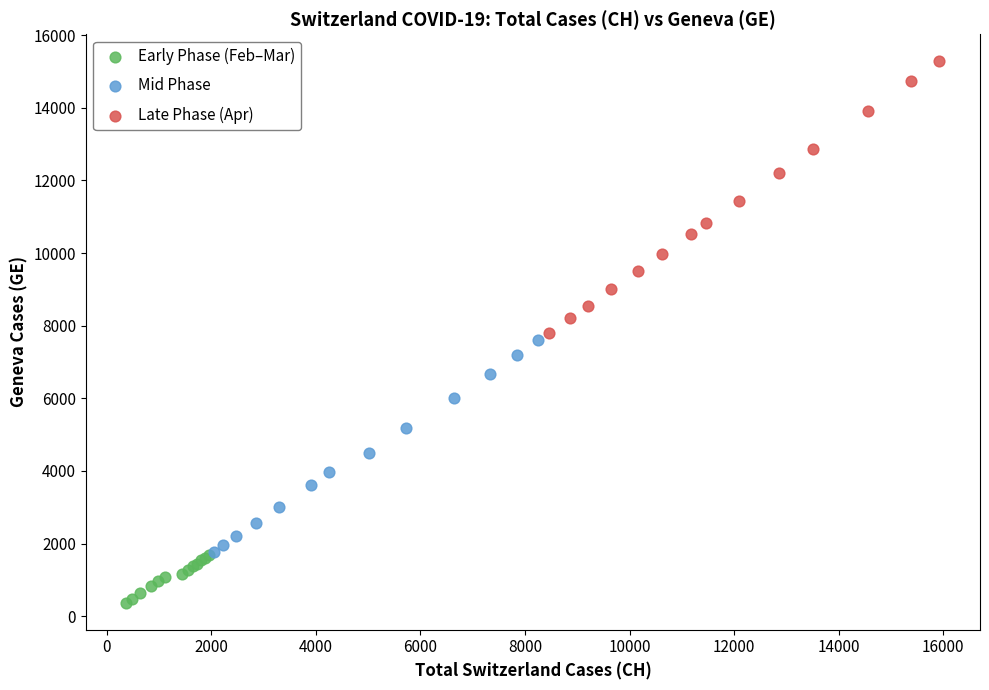

Which series reaches the minimum Y coordinate?

Early Phase (Feb–Mar)